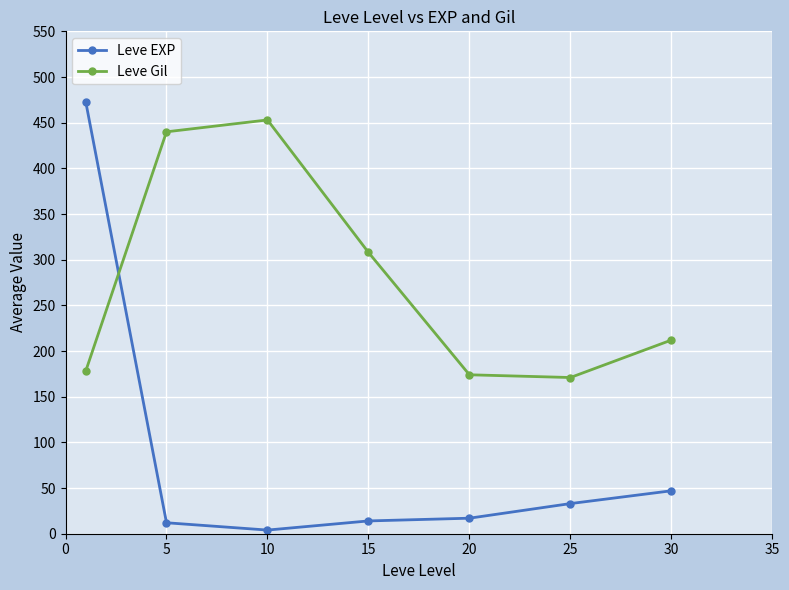

List the series in order of their overall mean, highest first.

Leve Gil, Leve EXP